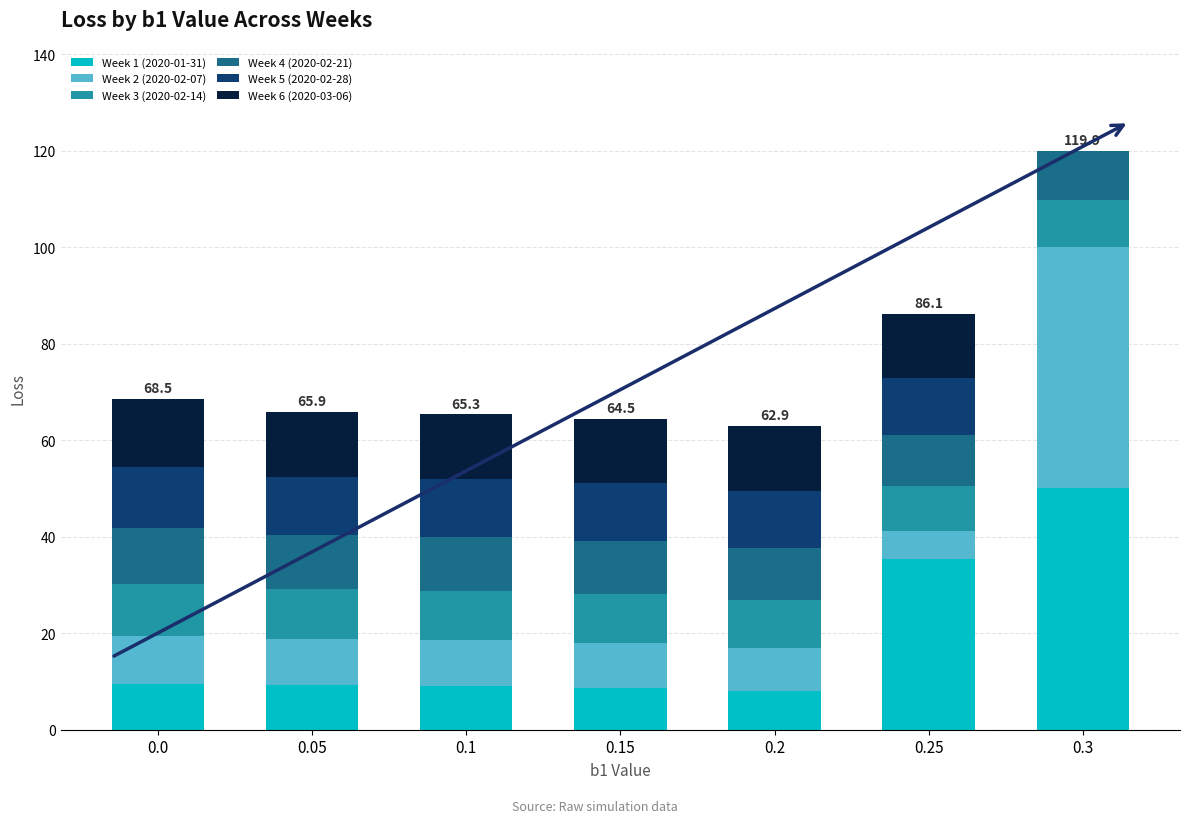

Does the chart contain stacked bars?

Yes